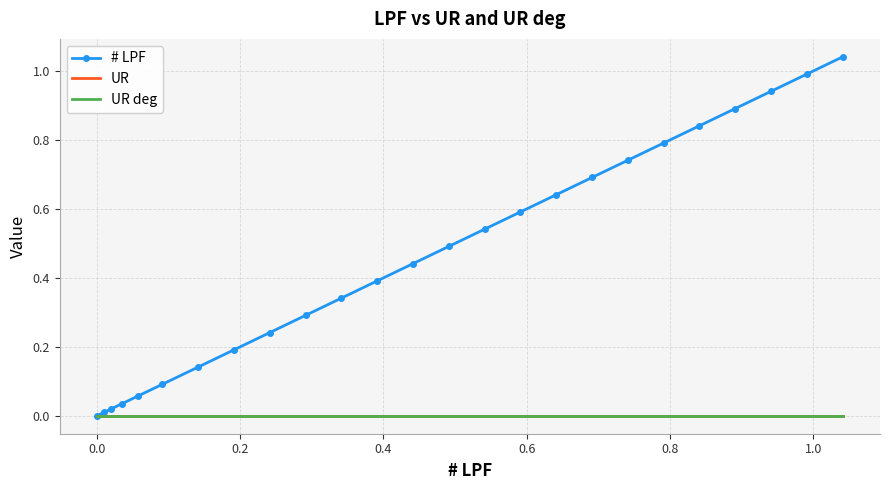

How many values in # LPF are above zero?

24